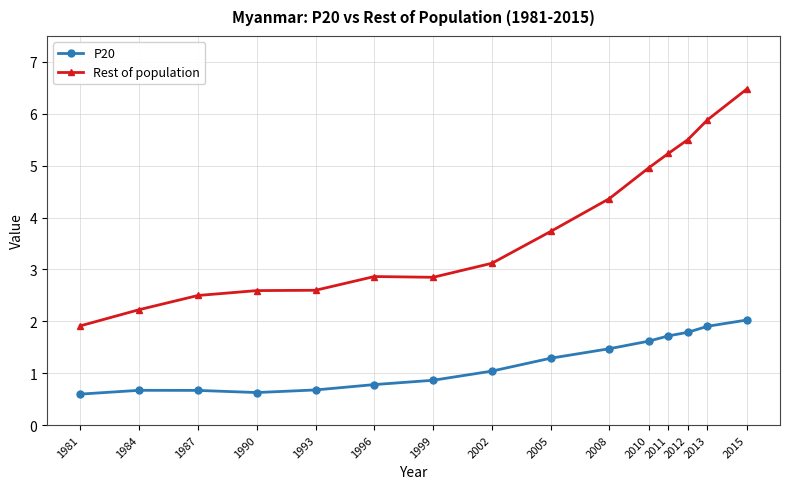

True or false: Rest of population and P20 intersect in this chart.

False